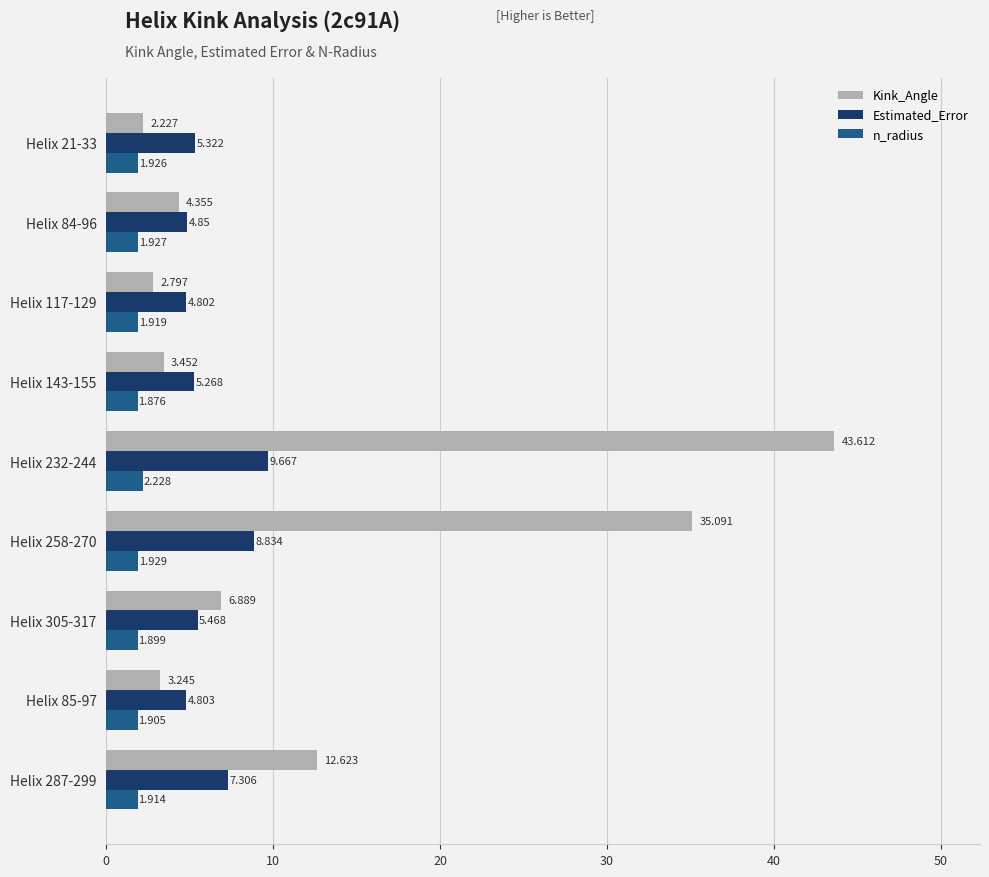

Which category has the lowest value across all series?

Helix 143-155